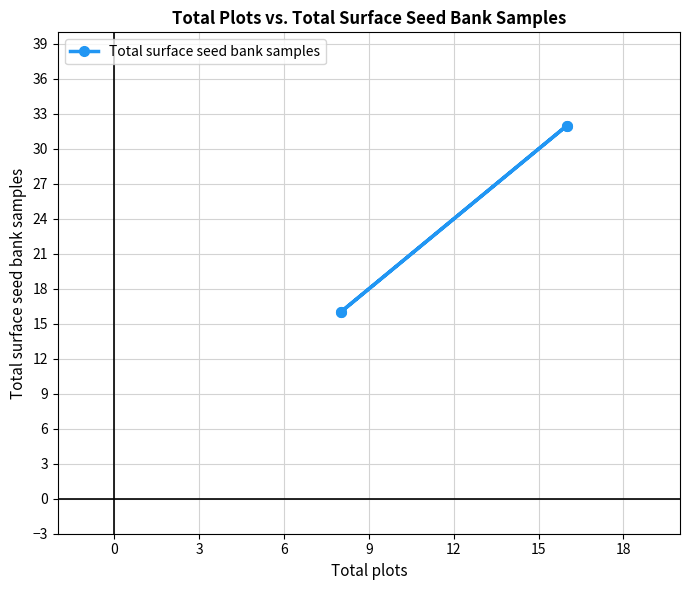

True or false: there are more than 2 points higher than both neighbors.

False